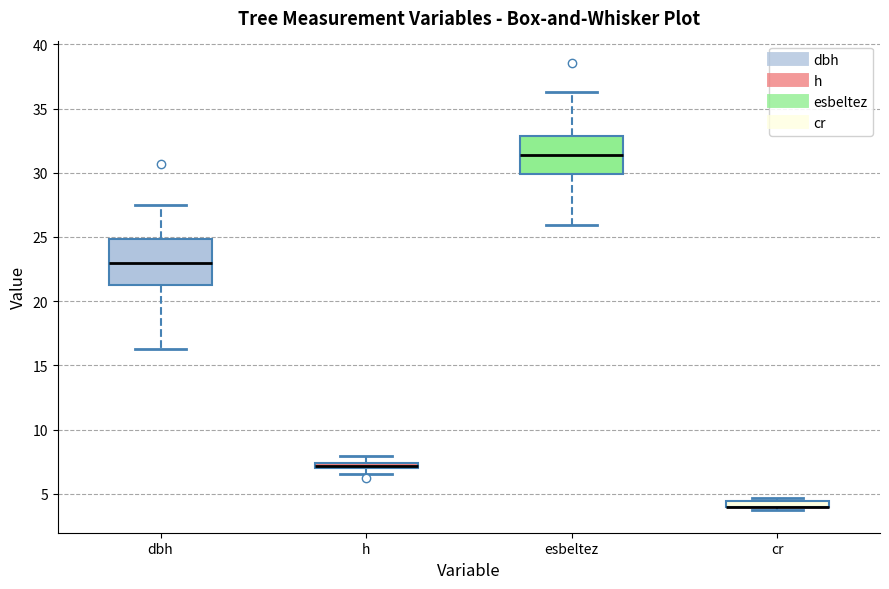

Comparing the boxes themselves (not the whiskers), which one is the tallest?

dbh